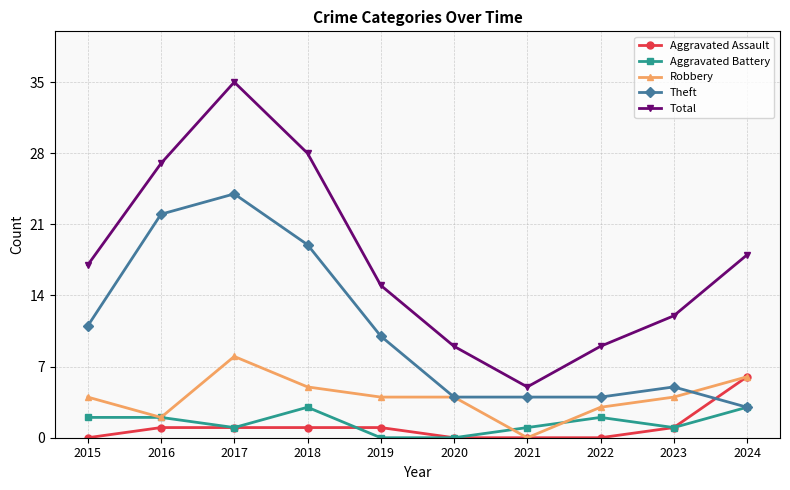

True or false: Robbery has a value of 6 at 2023.

False